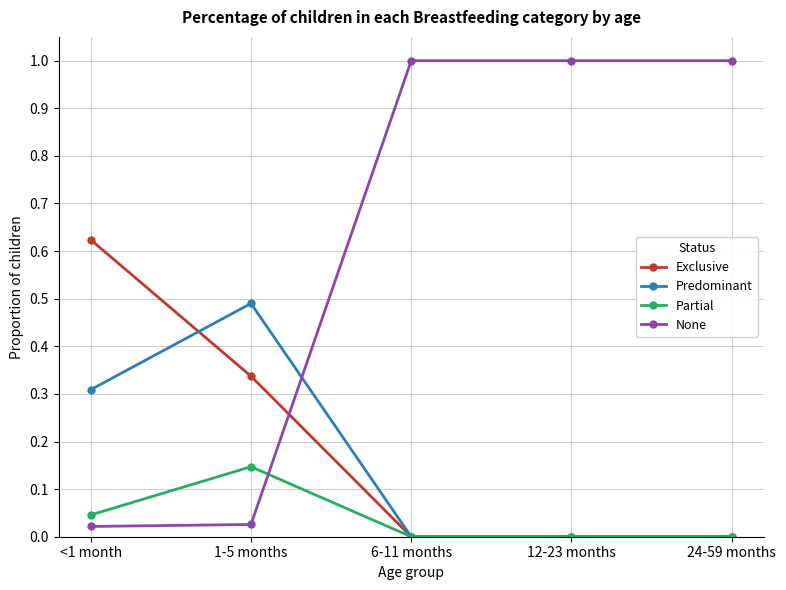

Count the number of categories in the chart.

5